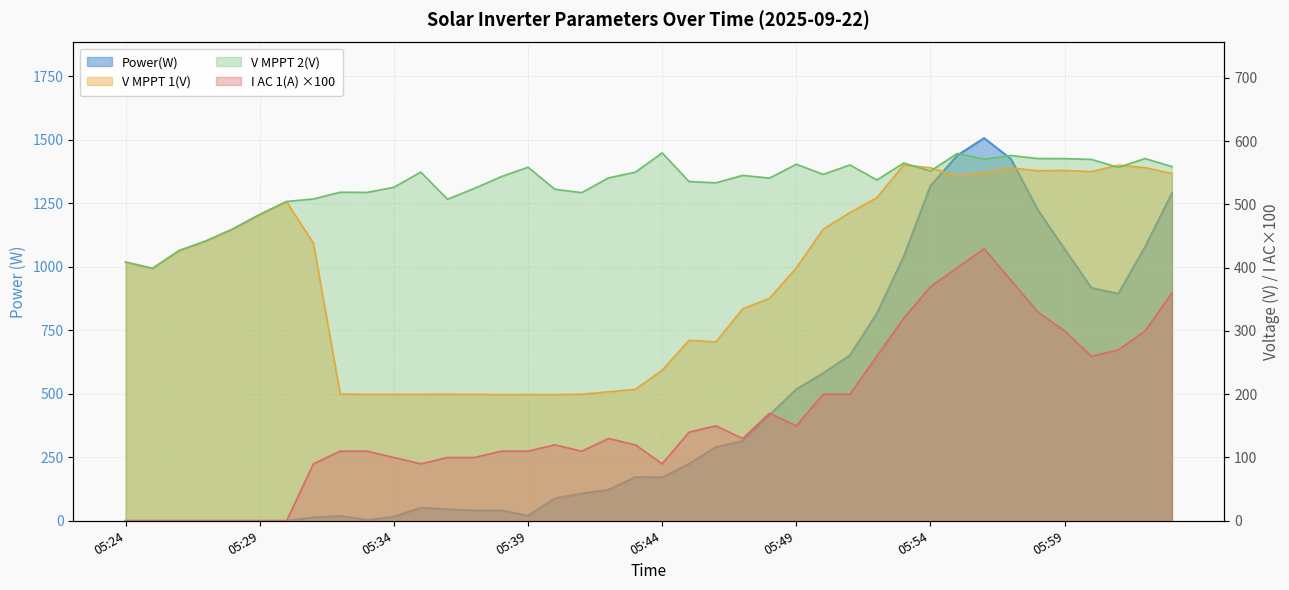

Reading left to right, extract all data points from this chart.

Power(W): 0.0	0.0	0.0	0.0	0.0	0.0	0.0	13.0	19.0	3.0	16.0	51.0	45.0	40.0	41.0	20.0	88.0	107.0	122.0	172.0	171.0	224.0	290.0	314.0	417.0	518.0	581.0	652.0	816.0	1040.0	1319.0	1439.0	1507.0	1425.0	1225.0	1070.0	917.0	894.0	1079.0	1290.0
I AC 1(A): 0.0	0.0	0.0	0.0	0.0	0.0	0.0	90.0	110.0	110.0	100.0	90.0	100.0	100.0	110.0	110.0	120.0	110.0	130.0	120.0	90.0	140.0	150.0	130.0	170.0	150.0	200.0	200.0	260.0	320.0	370.0	400.0	430.0	380.0	330.0	300.0	260.0	270.0	300.0	360.0
V MPPT 1(V): 408.3	398.4	426.7	441.9	460.9	483.7	504.2	438.7	200.3	199.8	199.9	199.9	200.0	199.8	199.4	199.6	199.4	200.0	203.8	207.8	238.0	285.3	282.6	334.9	351.5	399.7	460.9	487.1	510.6	562.2	557.9	544.8	549.9	557.5	553.2	553.7	551.8	561.9	558.1	548.8
V MPPT 2(V): 409.0	399.1	427.3	442.5	461.4	484.2	504.6	508.5	519.2	518.9	527.0	551.0	508.1	525.2	543.8	558.7	523.9	518.5	541.9	550.8	581.4	536.1	534.1	545.8	541.5	563.4	547.4	562.3	538.5	565.3	552.7	580.5	571.4	577.2	572.4	572.3	571.0	558.5	572.4	559.7